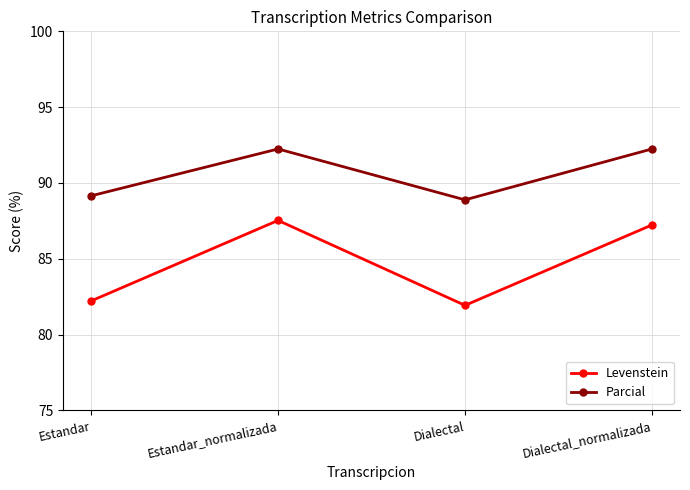

What is the value of the Parcial point at the 2nd from the left?

92.2